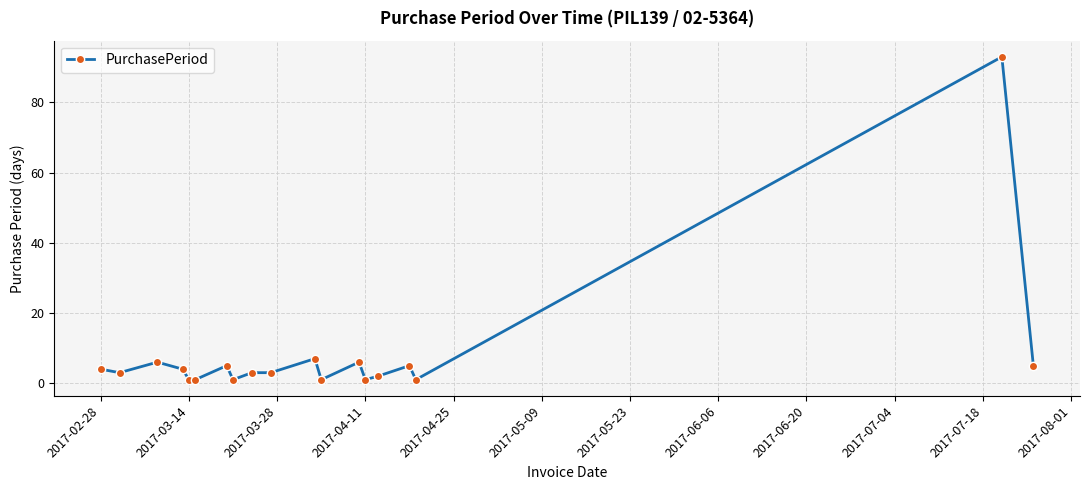

True or false: the data has more than 2 interior local peaks.

True